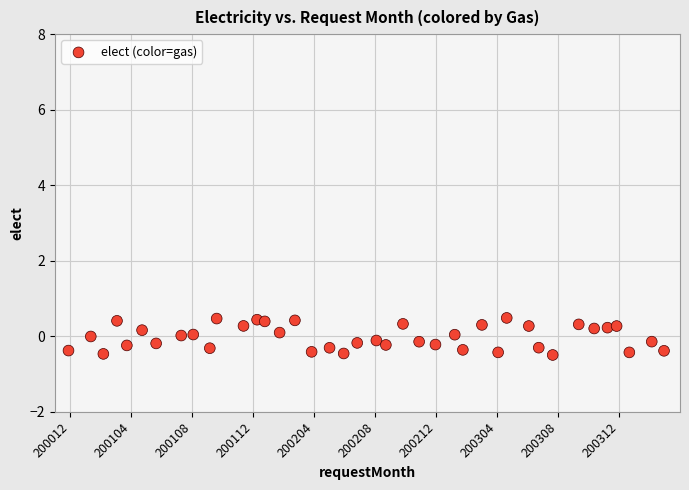

What is the range of X values (max minus min)?

39.1